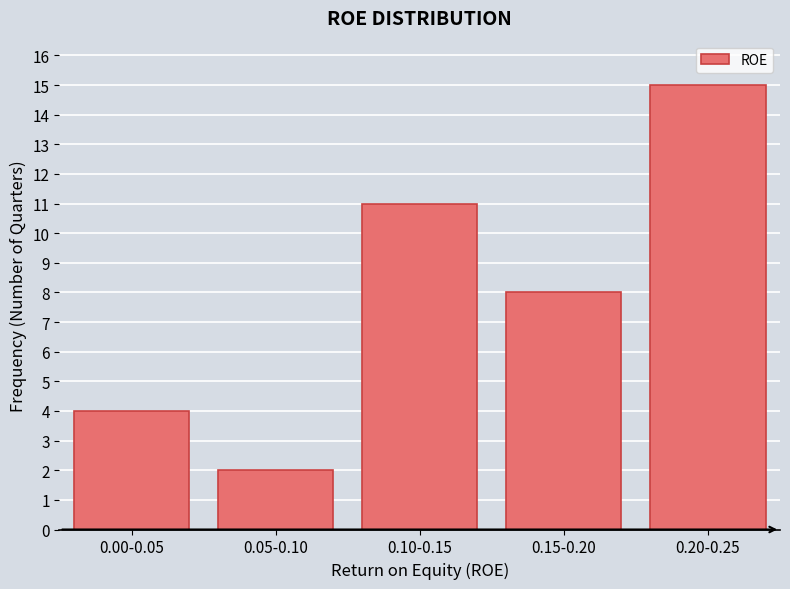

Reading left to right, transcribe all the data shown in this chart.

4	2	11	8	15